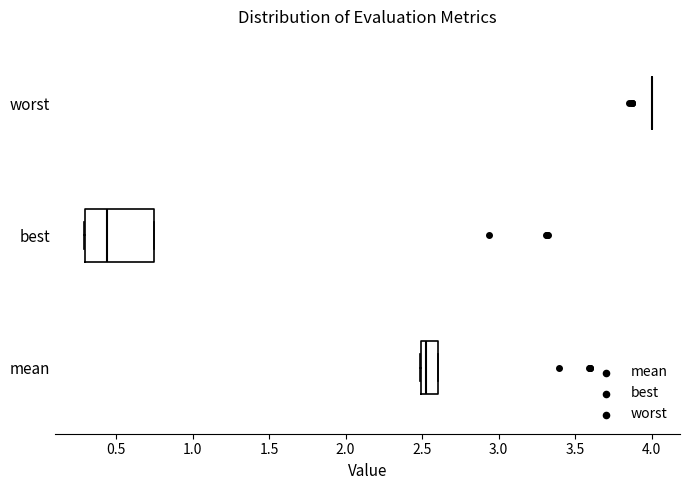

Where is the left edge of the box for best on the x-axis? The values are not printed on the chart, so give them approximately, as read against the axis.

0.30